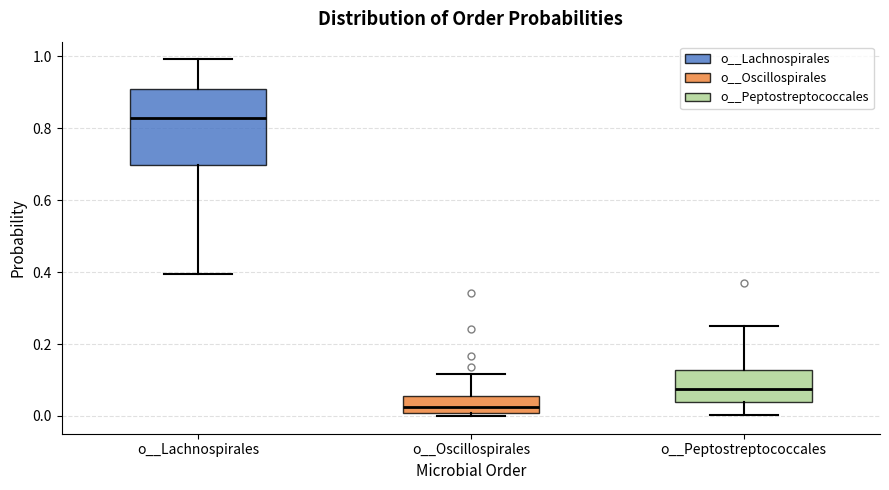

Which box has the highest median line?

o__Lachnospirales